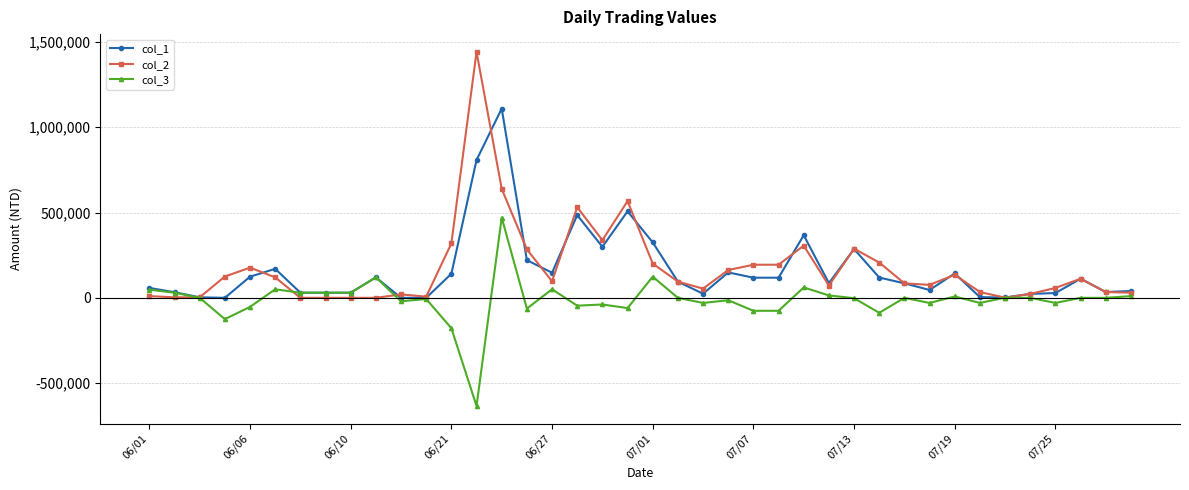

At how many categories does at least one series exceed 389968?

4